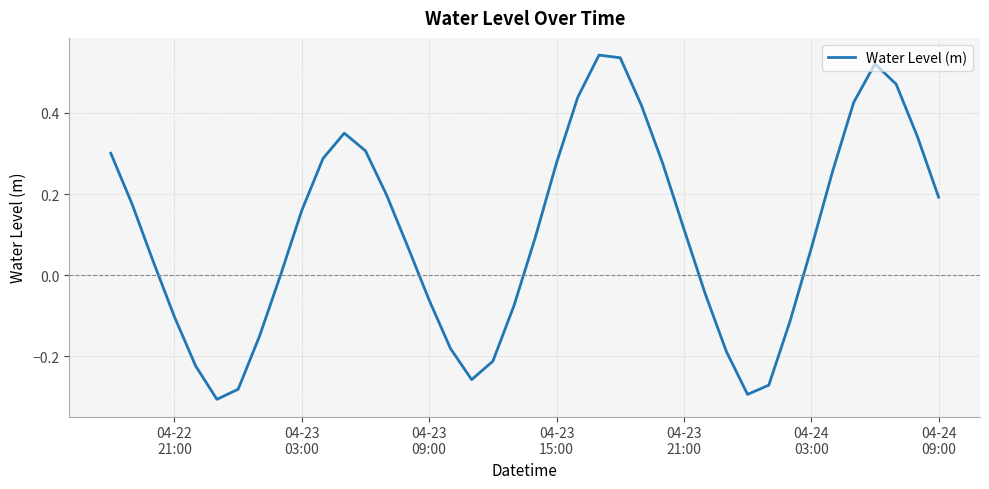

How many lines are shown in the chart?

1